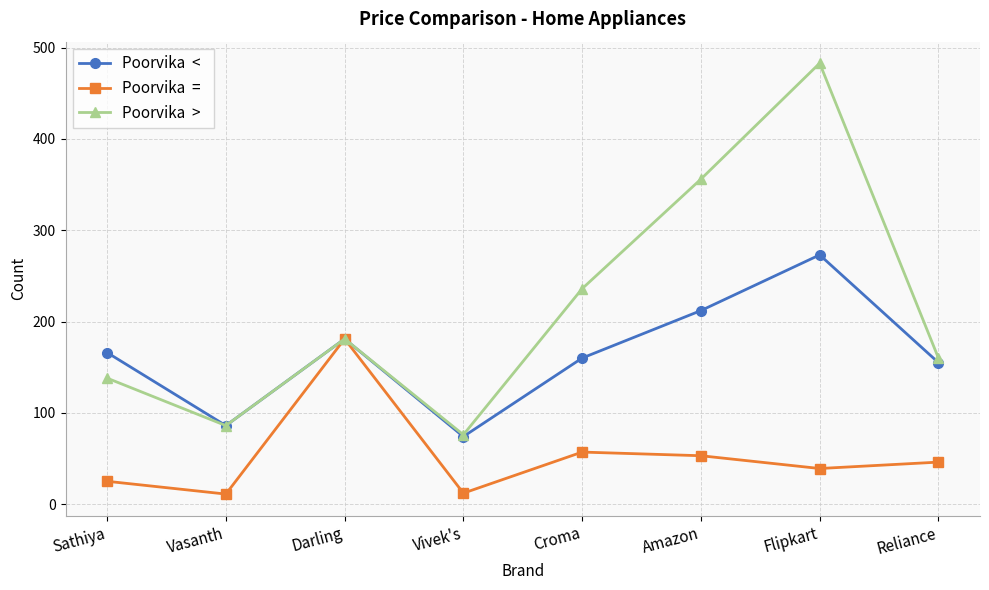

What is the difference between the highest and lowest values at Flipkart?

444